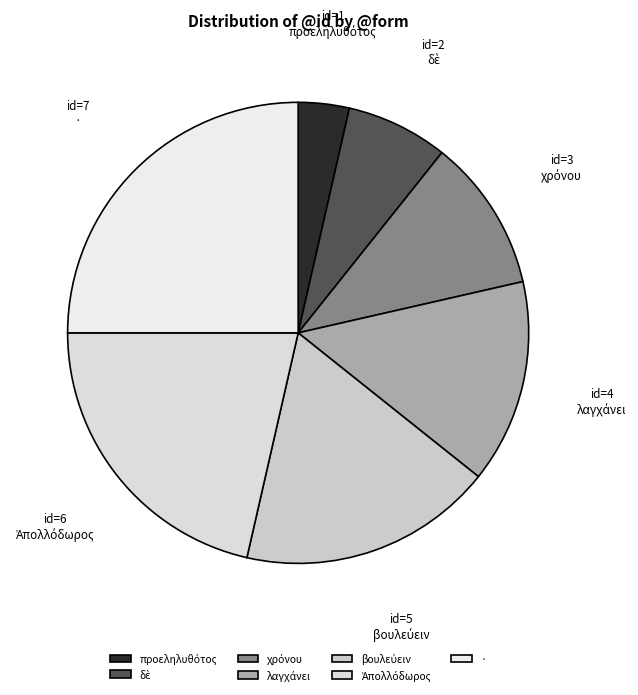

To the nearest percent, what is the combined percentage of βουλεύειν and χρόνου?

29%